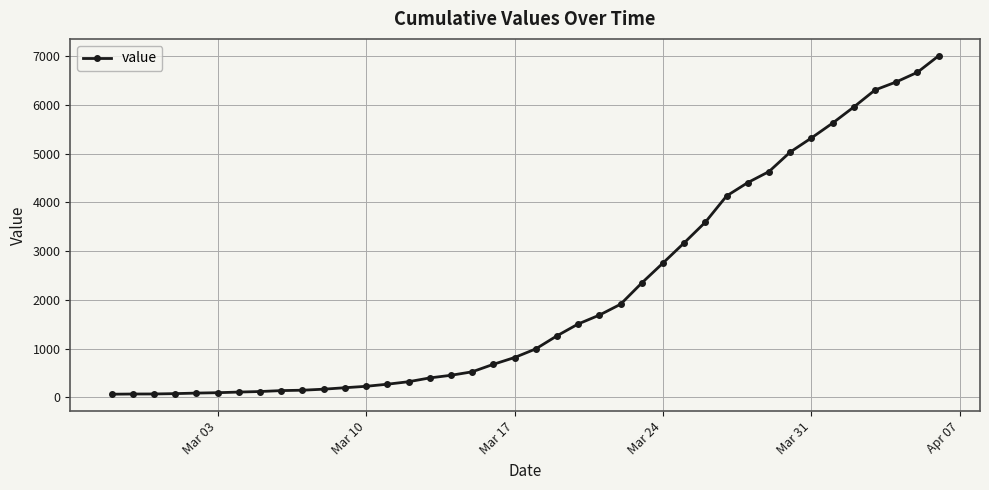

What is the greatest value displayed?

7004